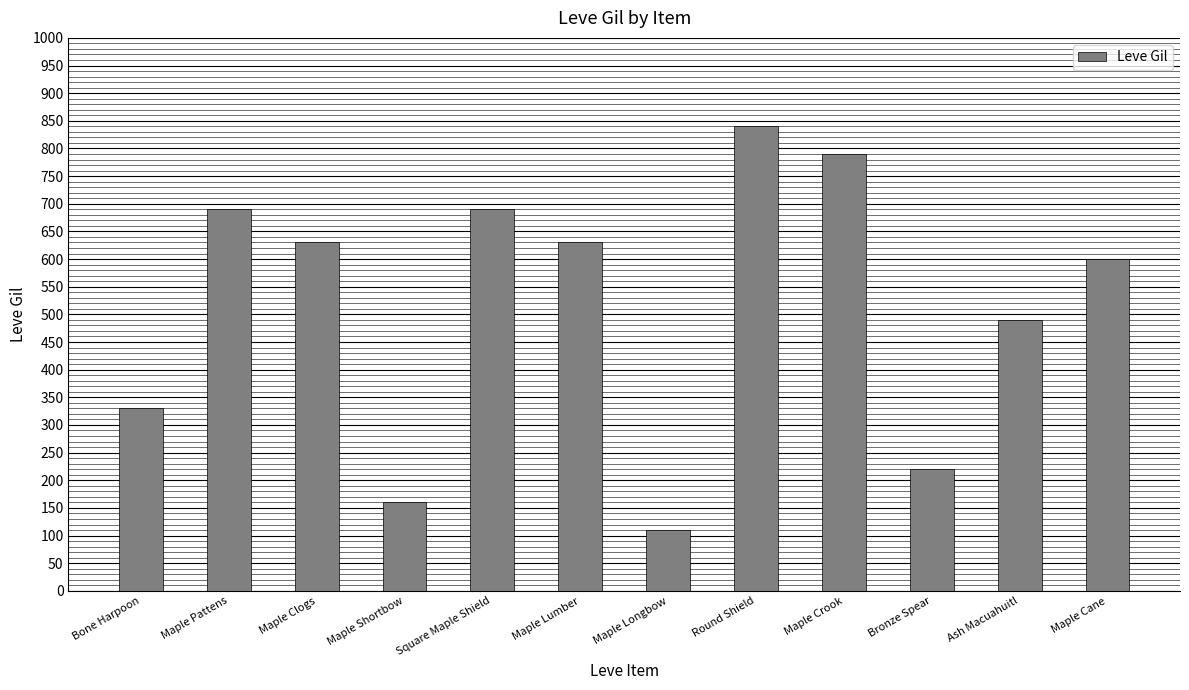

At which label is the value closest to 475?

Ash Macuahuitl